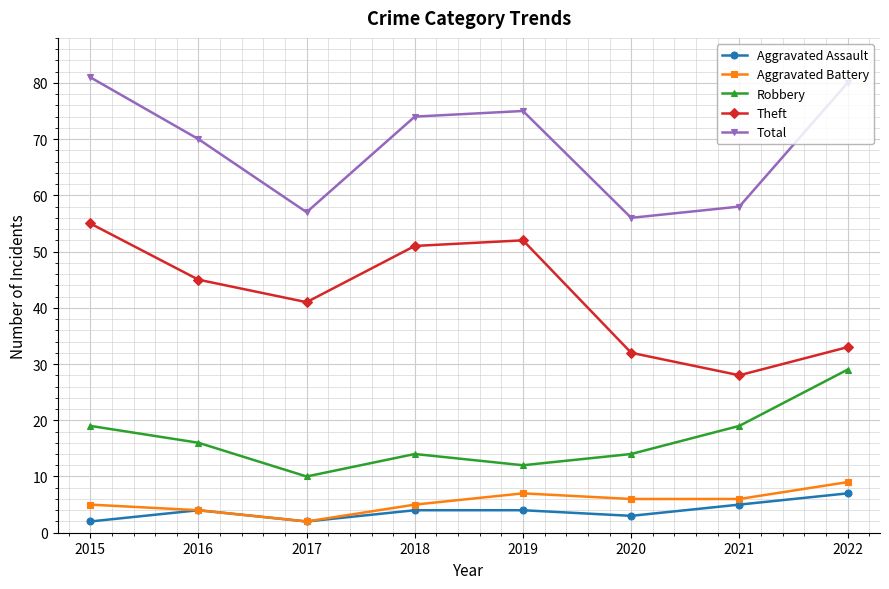

What is the difference between the maximum and second lowest values in the Robbery series?

17